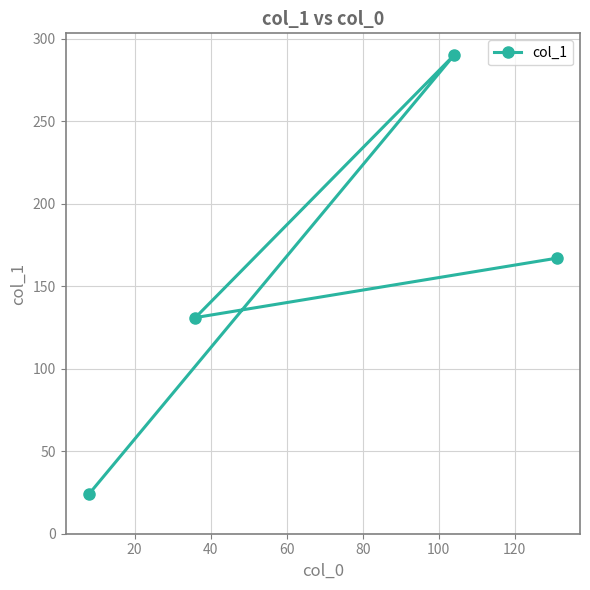

What is the value of the 2nd point from the left?

131